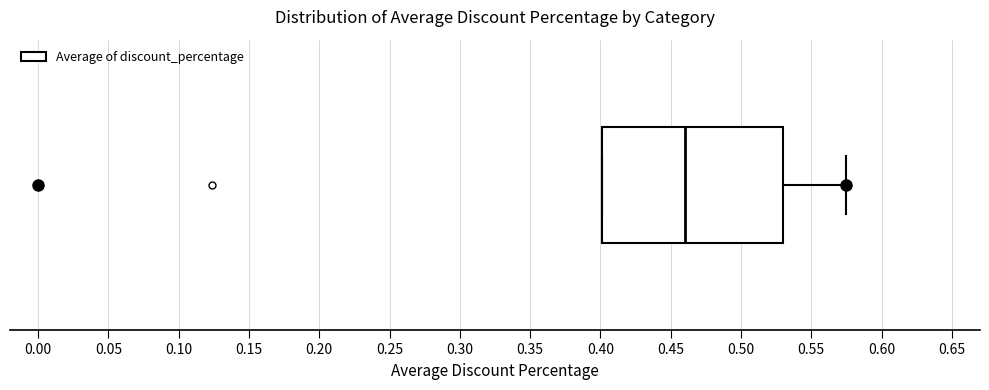

Transcribe this box plot: give where the median line is, the range the box spans, and where the two whiskers end, as read against the x-axis. The values are not printed on the chart, so give them approximately, as read against the axis.

median 0.460, box 0.400 to 0.530, whiskers 0.400 to 0.575